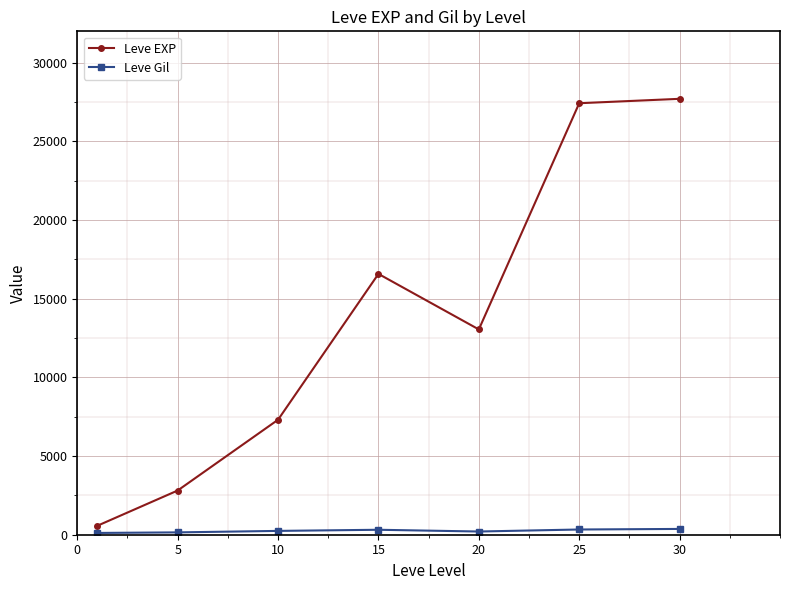

What is the sum of all Leve EXP values?

95460